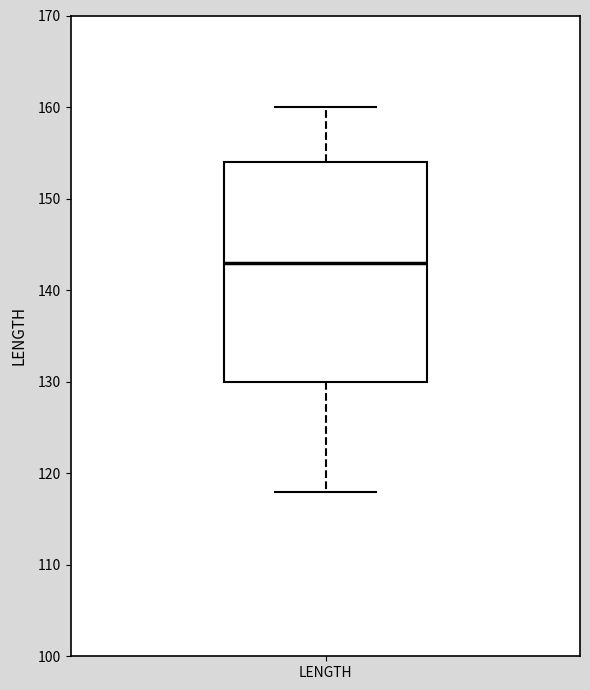

Read this box plot against the y-axis: the position of the median line, the range covered by the box, and the ends of both whiskers. The values are not printed on the chart, so give them approximately, as read against the axis.

median 143, box 130 to 154, whiskers 118 to 160